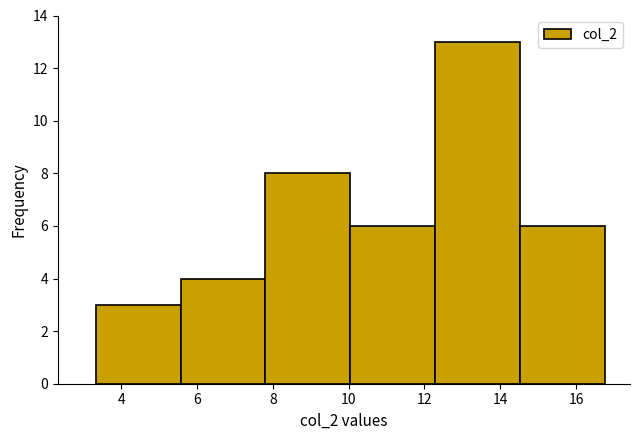

Reading left to right, transcribe this chart: for each bar, give the range it covers on the x-axis and its height. Neither the bar edges nor the heights are printed on the chart, so give them approximately, as read against the axes.

3.4 to 5.6: 3
5.6 to 7.8: 4
7.8 to 10.0: 8
10.0 to 12.2: 6
12.2 to 14.6: 13
14.6 to 16.8: 6